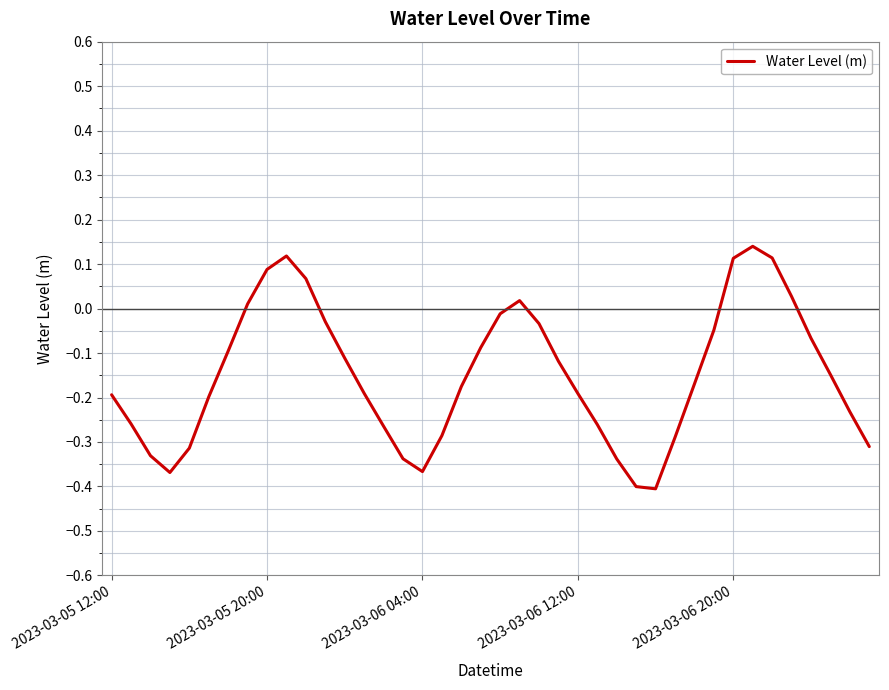

List the labels in order of value, smallest first.

28, 27, 2023-03-06 12:00, 16, 26, 15, 2023-03-06 04:00, 2023-03-06 20:00, 39, 29, 17, 14, 25, 2023-03-05 20:00, 38, 5, 2023-03-05 12:00, 24, 13, 18, 30, 37, 23, 12, 6, 19, 36, 31, 22, 11, 20, 7, 21, 35, 10, 8, 32, 34, 9, 33